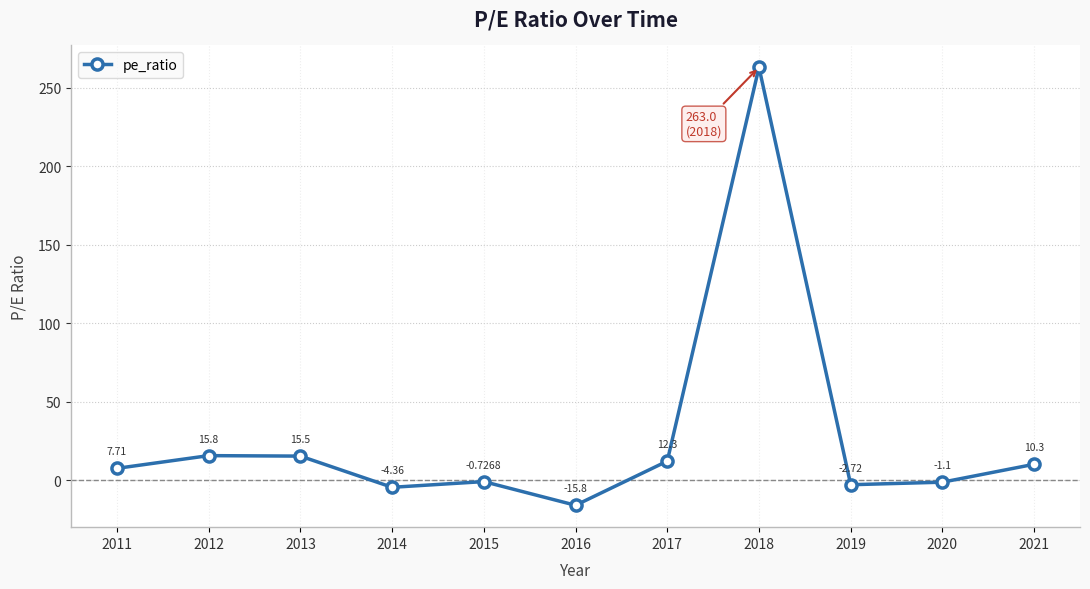

Which label corresponds to the smallest value in the chart?

2016